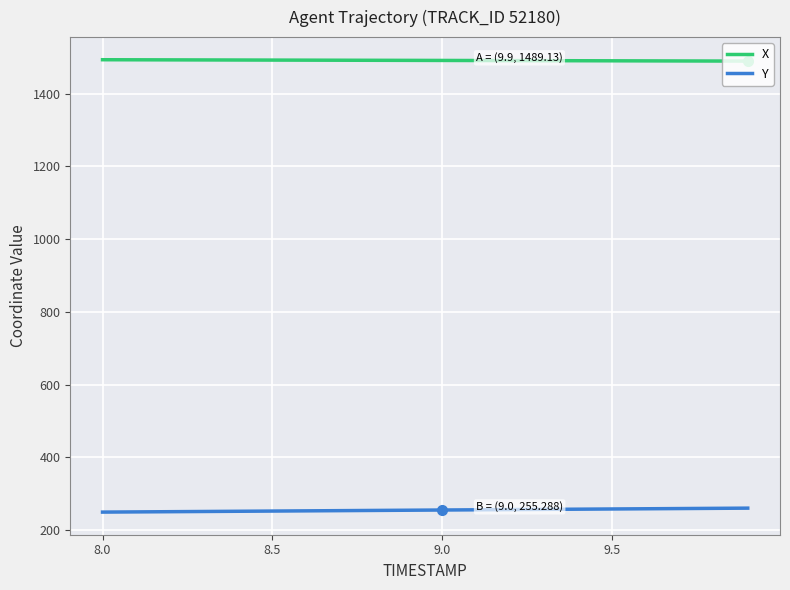

What is the highest value of the X series?

1492.9